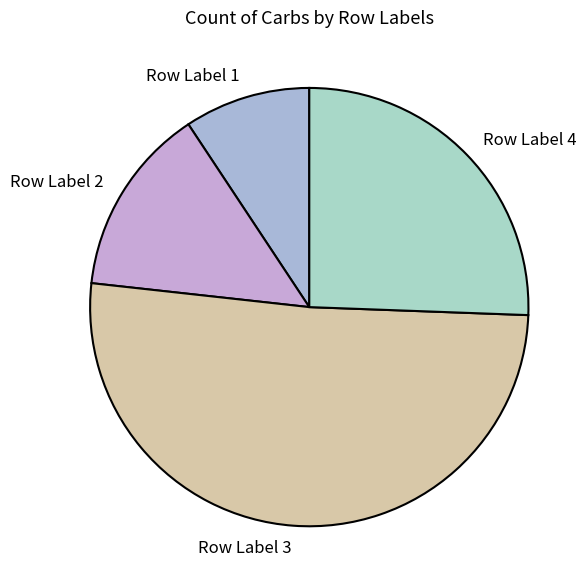

Is it true that Row Label 1 is 23% of the pie?

False